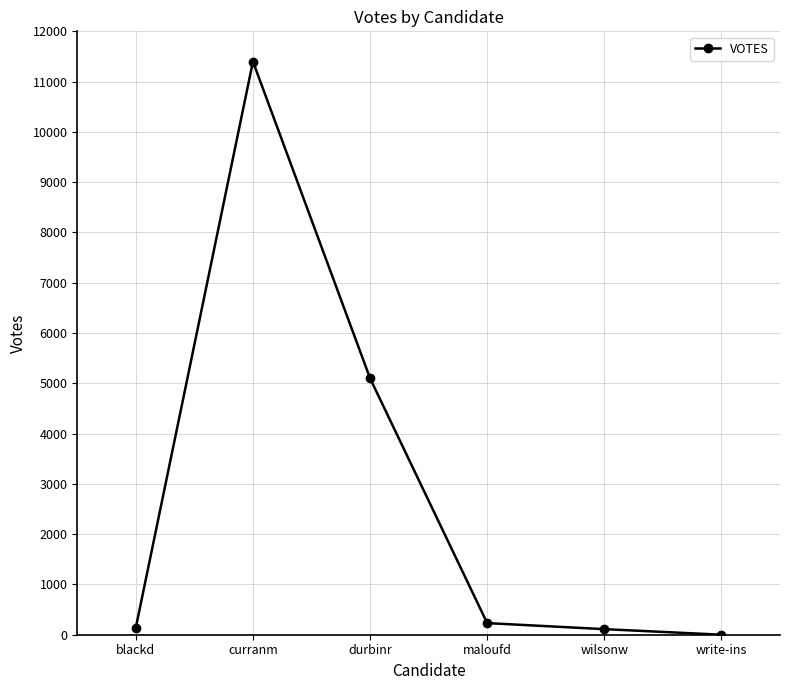

Which label corresponds to the largest value in the chart?

curranm